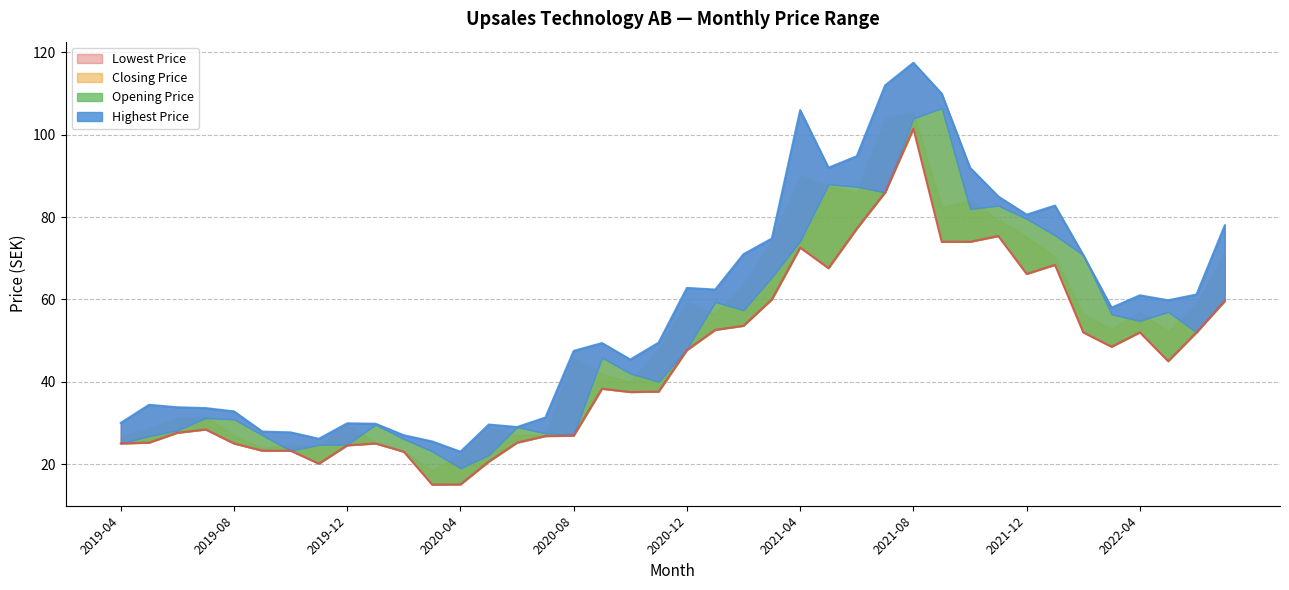

True or false: Closing Price and Highest Price cross at least once.

False